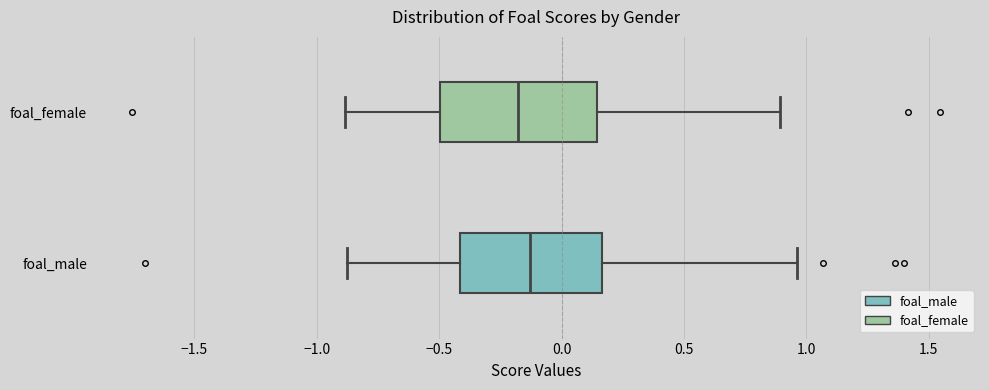

Where does the median line of the box for foal_male sit on the x-axis? The values are not printed on the chart, so give them approximately, as read against the axis.

-0.15